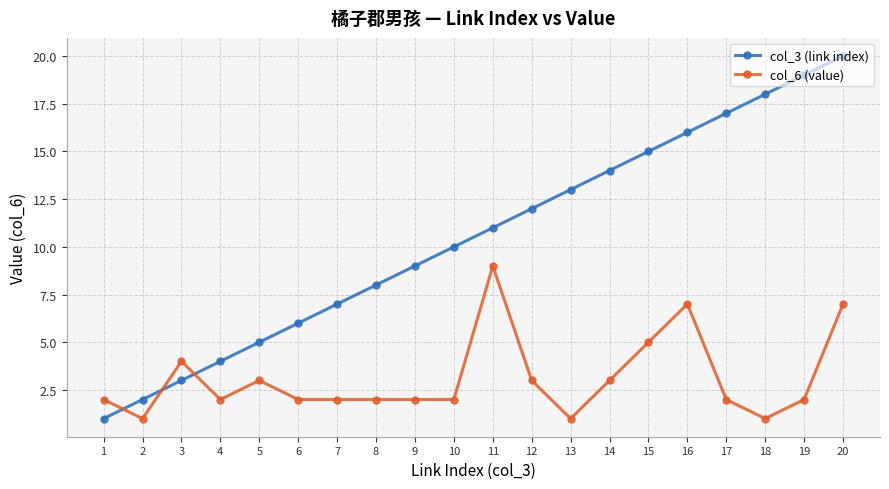

What is the greatest value displayed?

20